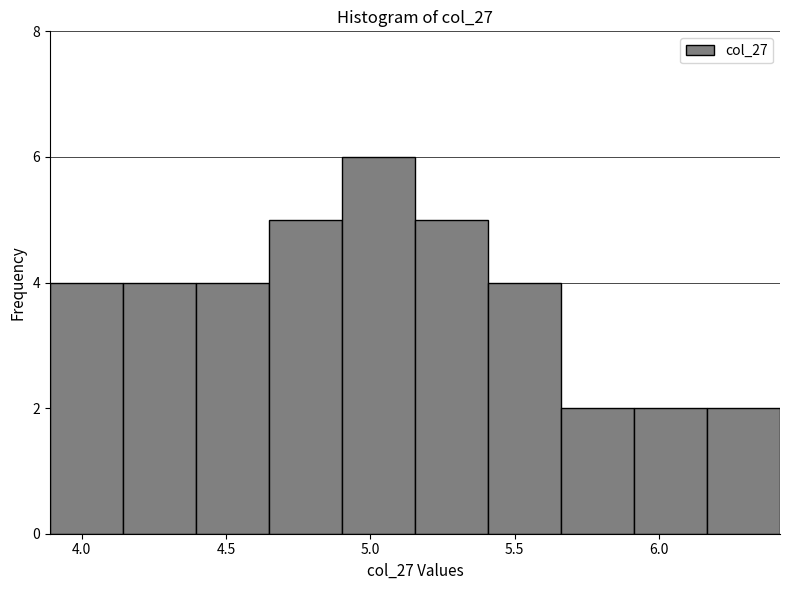

Reading left to right, transcribe this chart: for each bar, give the range it covers on the x-axis and its height. Neither the bar edges nor the heights are printed on the chart, so give them approximately, as read against the axes.

3.90 to 4.15: 4
4.15 to 4.40: 4
4.40 to 4.65: 4
4.65 to 4.90: 5
4.90 to 5.15: 6
5.15 to 5.40: 5
5.40 to 5.65: 4
5.65 to 5.90: 2
5.90 to 6.15: 2
6.15 to 6.40: 2